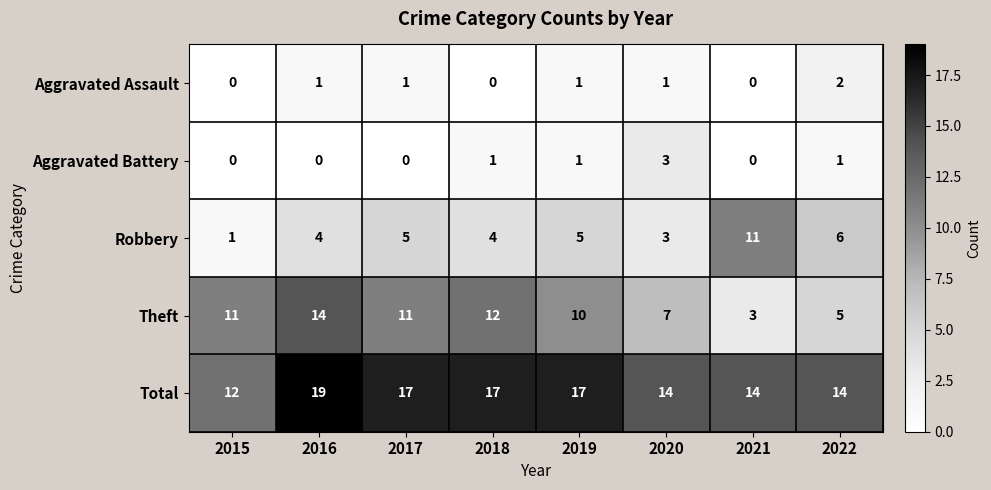

Rank the series by their maximum value, from highest to lowest.

Total, Theft, Robbery, Aggravated Battery, Aggravated Assault